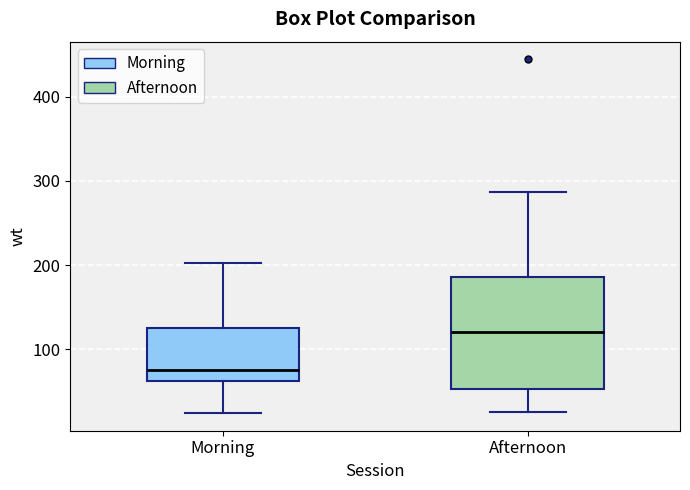

Which box's median line is the highest?

Afternoon